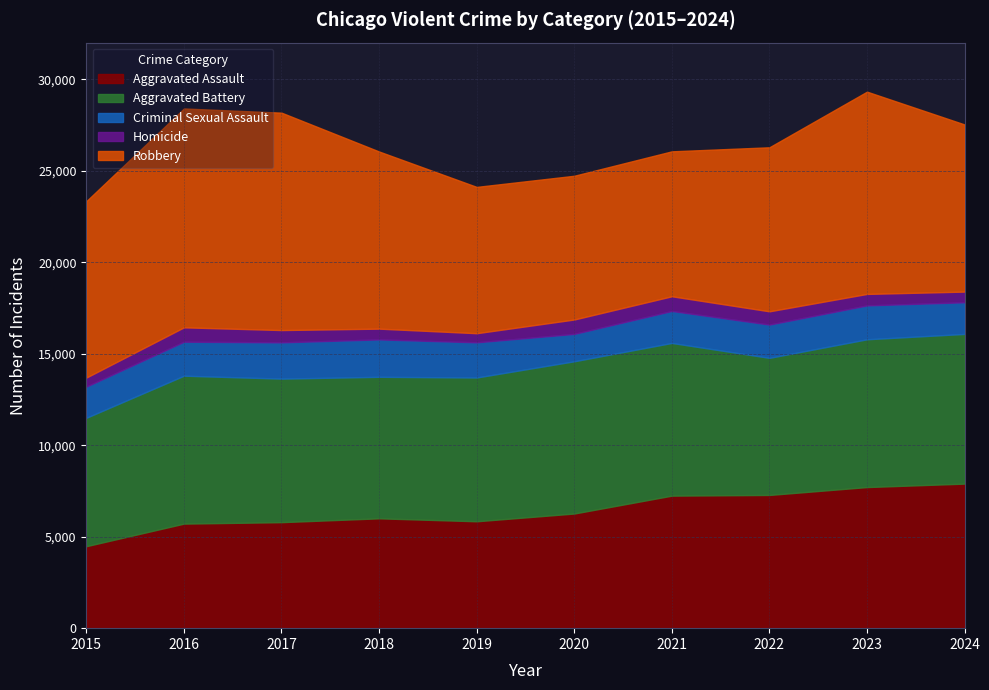

List the series in order of their peak value, highest first.

Robbery, Aggravated Battery, Aggravated Assault, Criminal Sexual Assault, Homicide